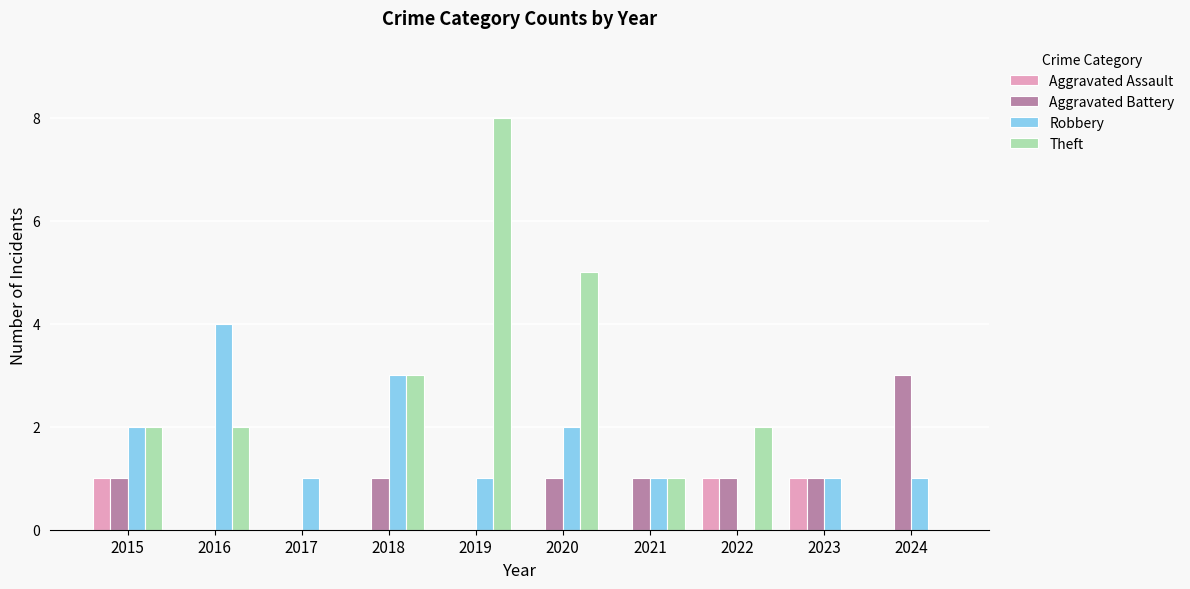

How many values in Robbery are above zero?

9